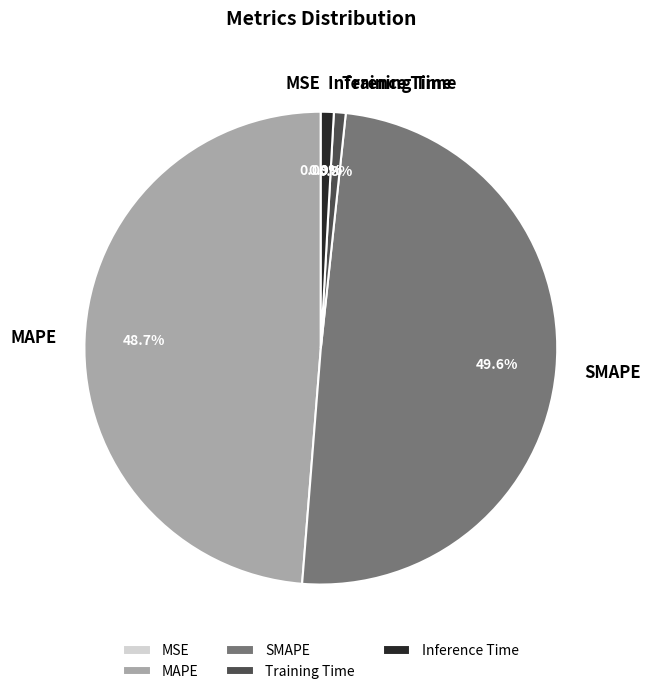

Which slice is the largest?

SMAPE